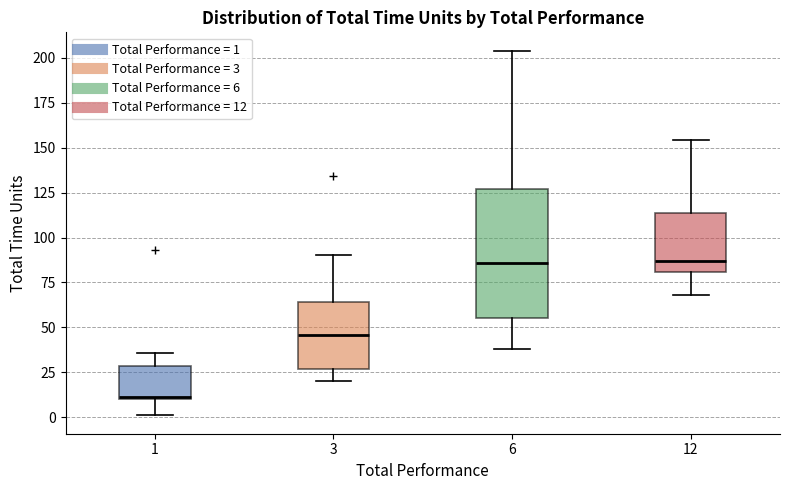

Where does the upper whisker of the box at x = 12 end on the y-axis? The values are not printed on the chart, so give them approximately, as read against the axis.

155